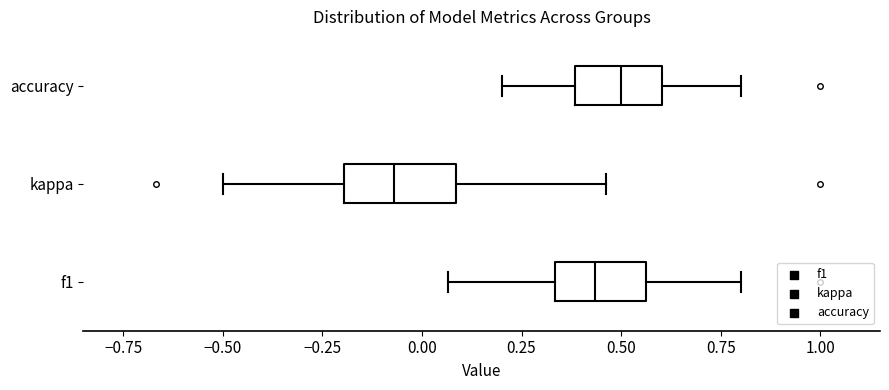

Which box is the widest, from its left edge to its right edge?

kappa